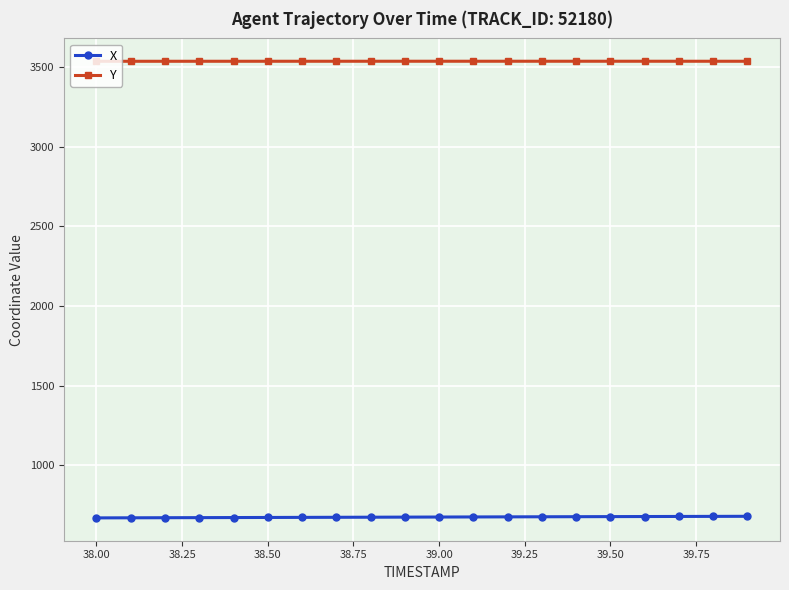

What is the highest value of the Y series?

3537.5